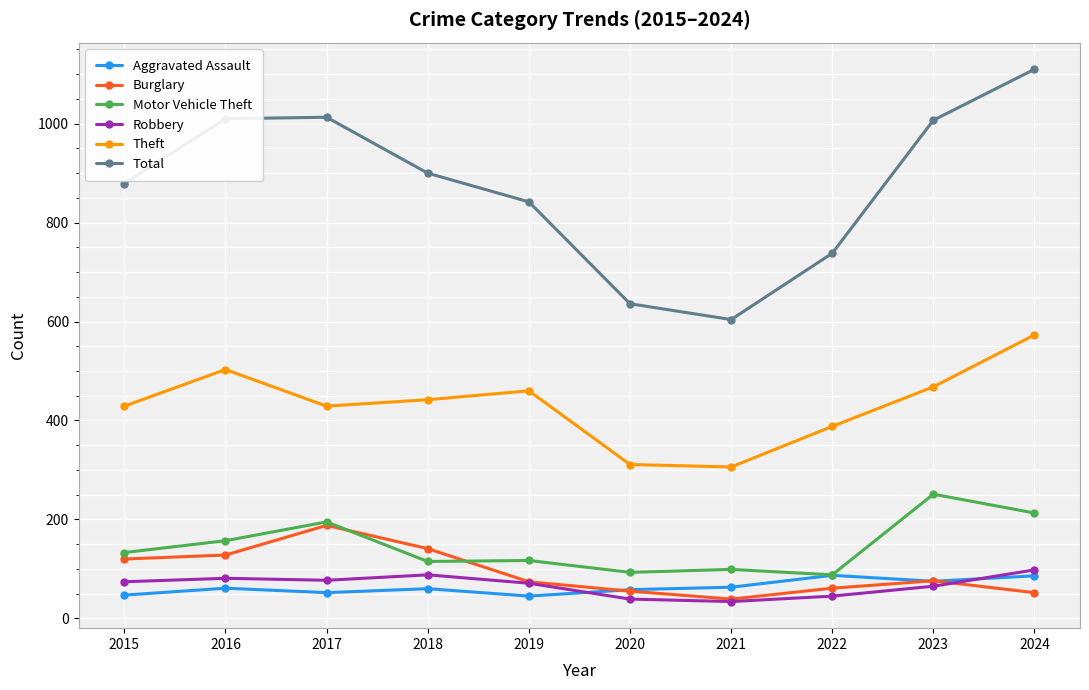

Which series has the largest range (max minus min)?

Total